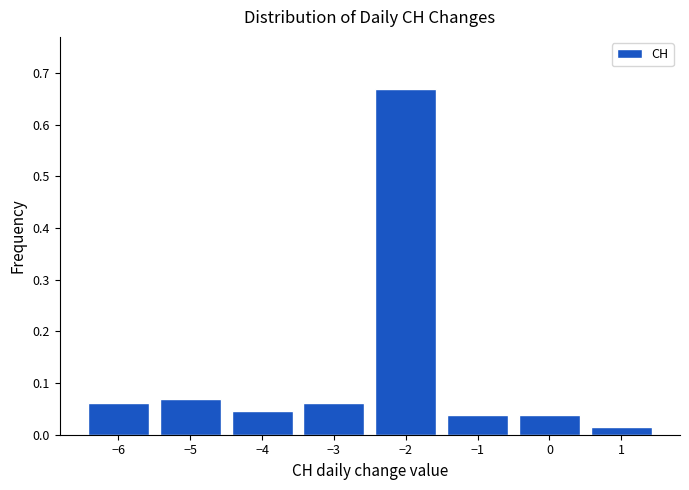

Over which range of the x-axis is the bar tallest?

-2.5 to -1.5